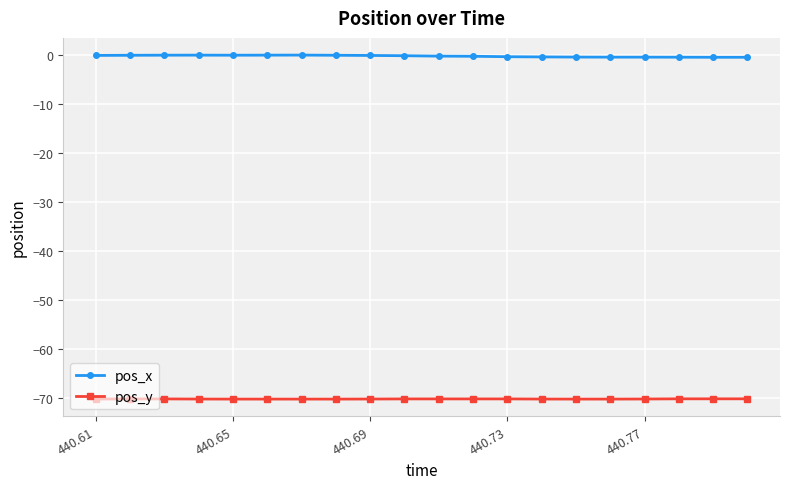

What is the minimum value for pos_y?

-70.3